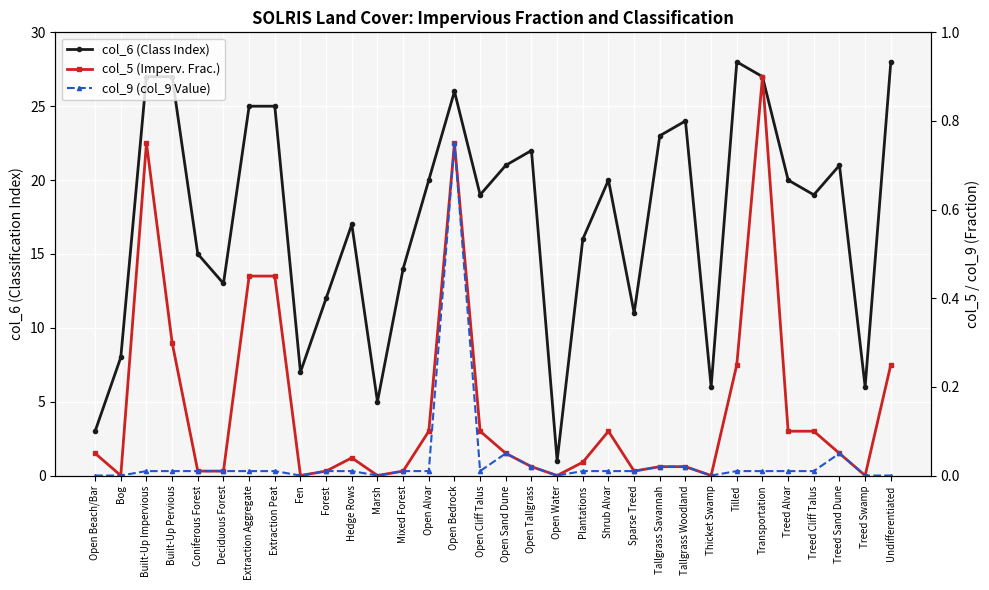

At which label is col_6 (Class Index) closest to 14?

Mixed Forest